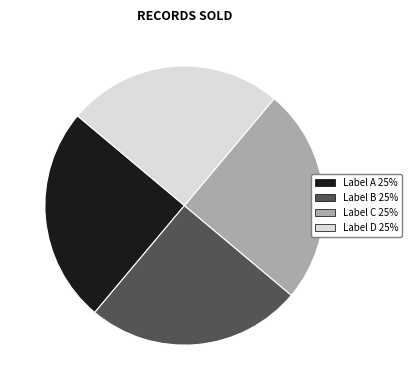

Is there any slice that represents more than half of the pie?

No